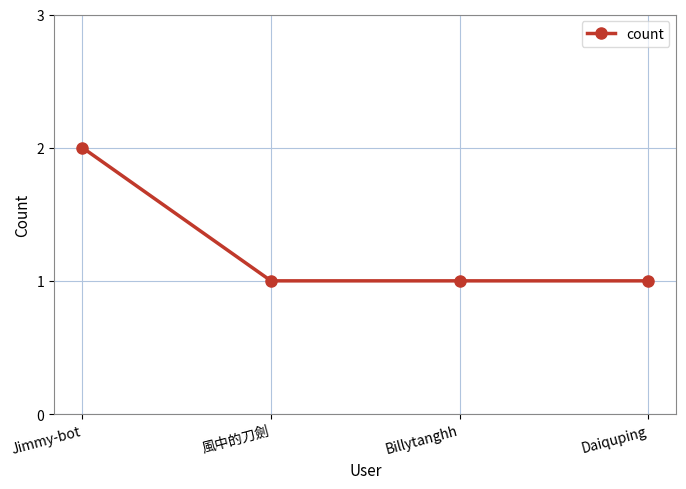

What is the change in value from Jimmy-bot to Daiquping?

-1